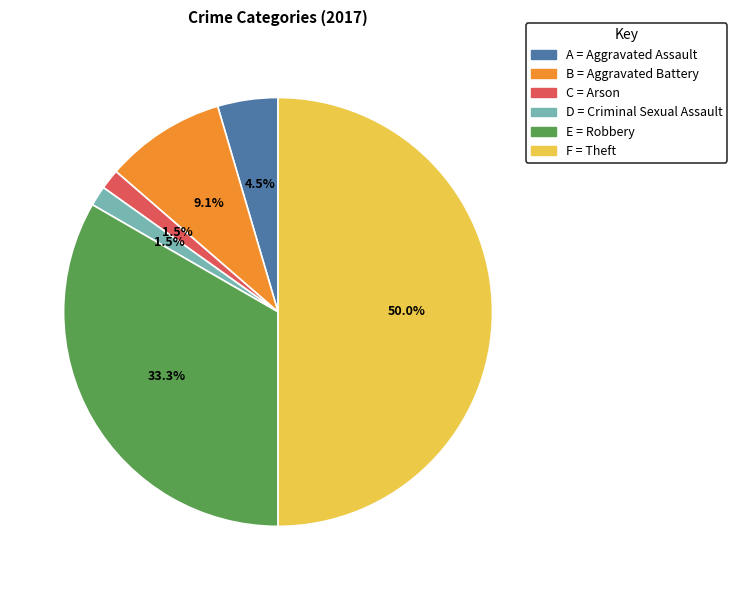

Is there any slice that represents more than half of the pie?

No